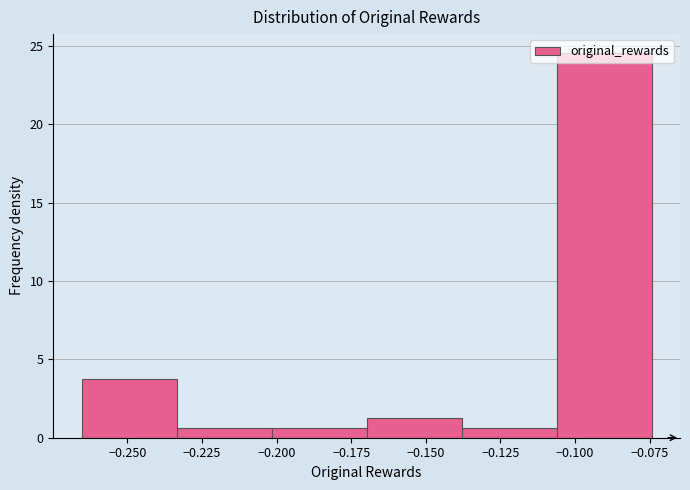

What is the height of the bar covering -0.140 to -0.105 on the x-axis? Neither the bar edges nor the heights are printed on the chart, so give them approximately, as read against the axes.

0.5